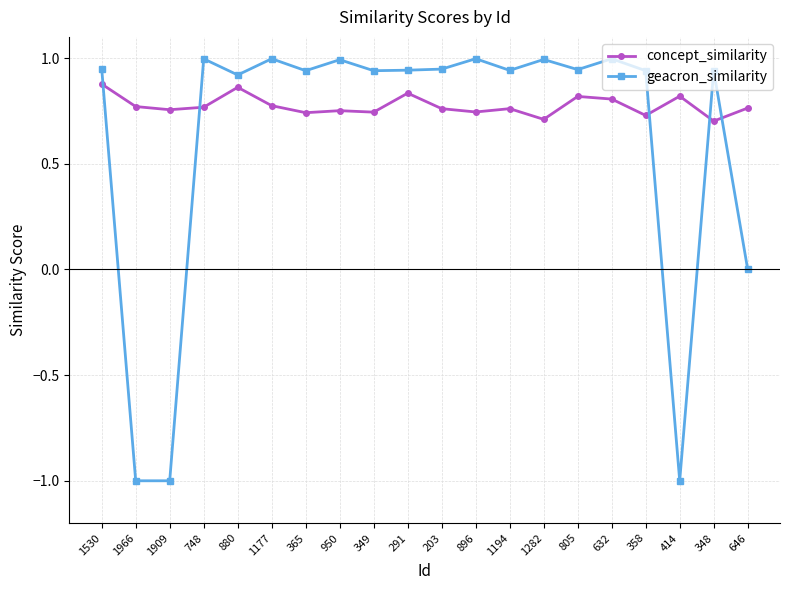

Is the value of concept_similarity at 646 greater than the value of geacron_similarity at 896?

No